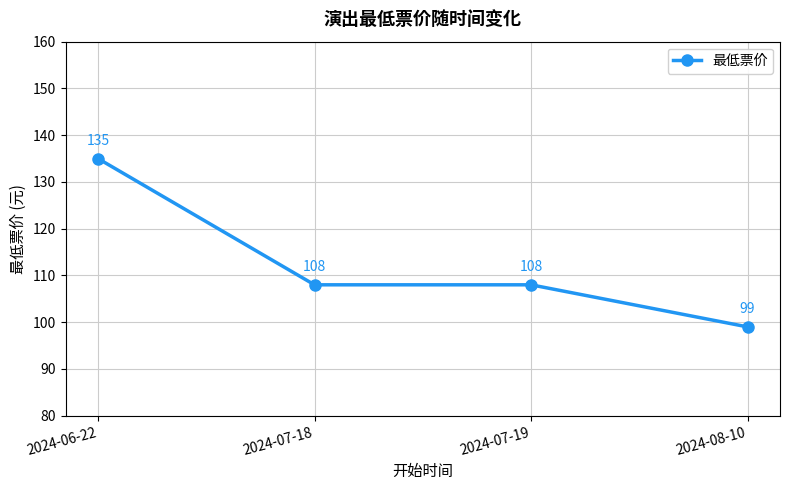

What is the difference between the maximum and minimum values?

36